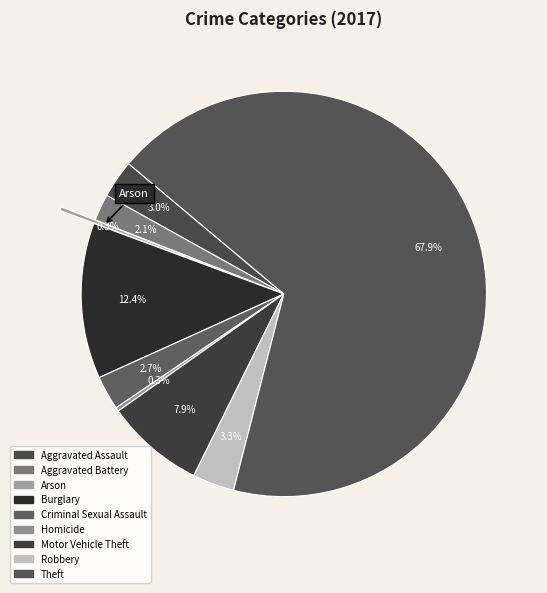

How many segments does this pie chart have?

9